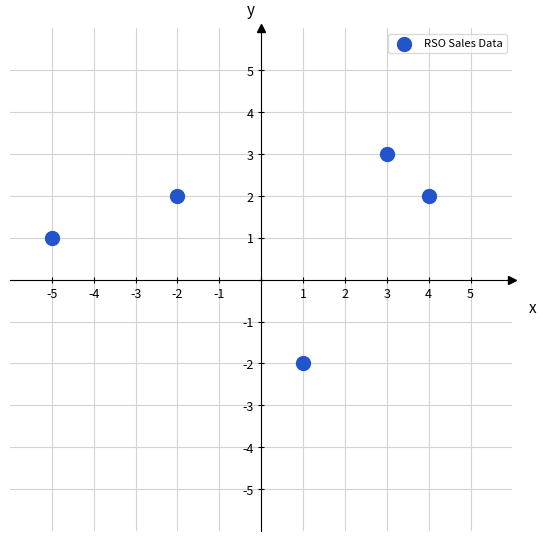

What is the range of X values (max minus min)?

9